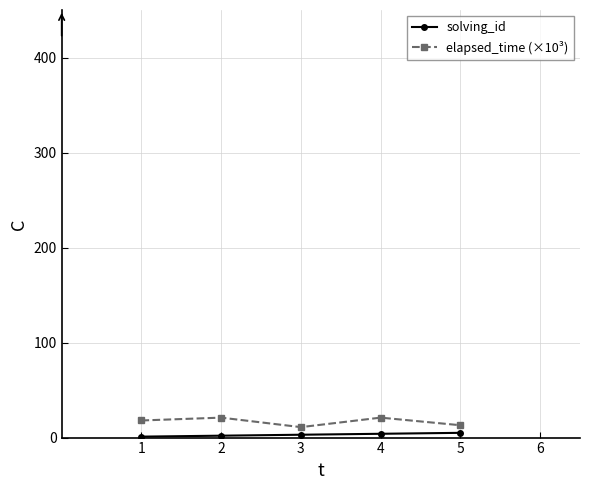

Which series has the largest total across all categories?

elapsed_time (×10³)